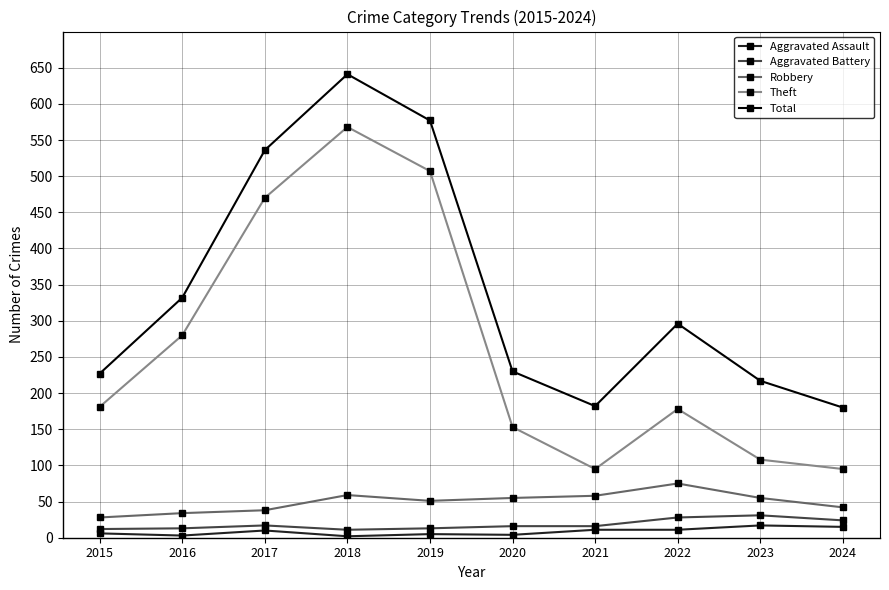

How many lines are shown in the chart?

5